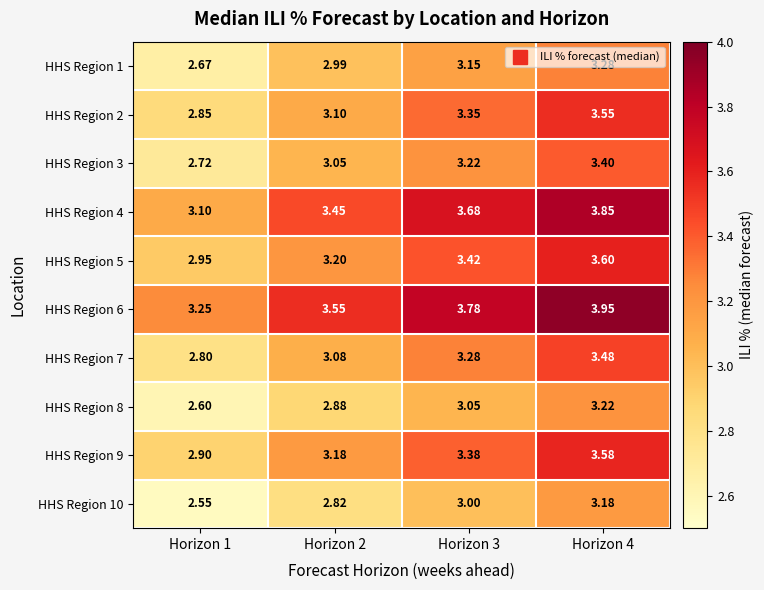

Is the value of HHS Region 1 at Horizon 1 greater than the value of HHS Region 3 at Horizon 1?

No